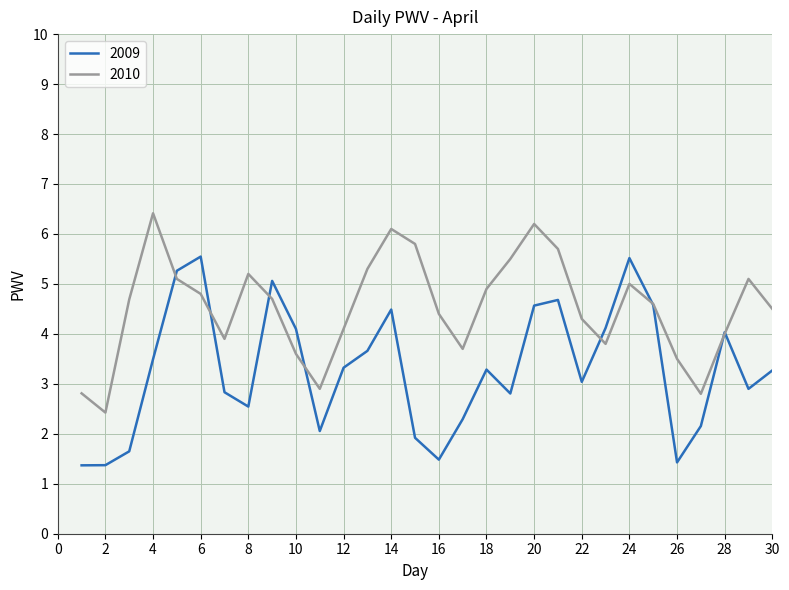

In 2009, how many points are lower than both neighbors (excluding endpoints)?

7